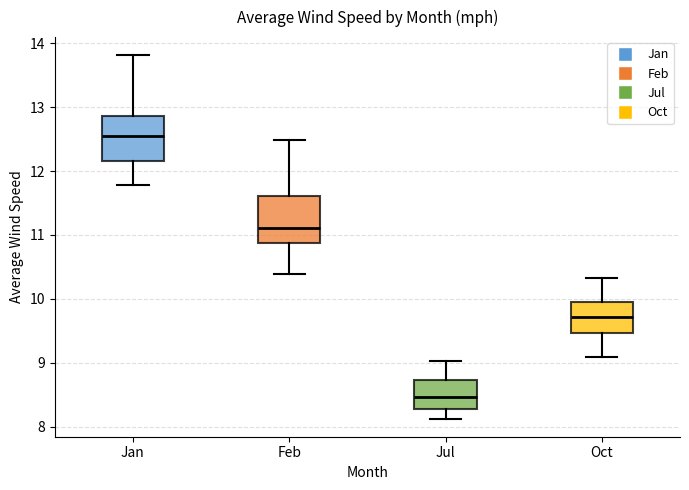

Reading left to right, transcribe this box plot: for each box, give where its median line is, the range the box spans, and where its two whiskers end, as read against the y-axis. The values are not printed on the chart, so give them approximately, as read against the axis.

Jan: median 12.5, box 12.2 to 12.9, whiskers 11.8 to 13.8
Feb: median 11.1, box 10.9 to 11.6, whiskers 10.4 to 12.5
Jul: median 8.5, box 8.3 to 8.7, whiskers 8.1 to 9.0
Oct: median 9.7, box 9.5 to 10.0, whiskers 9.1 to 10.3